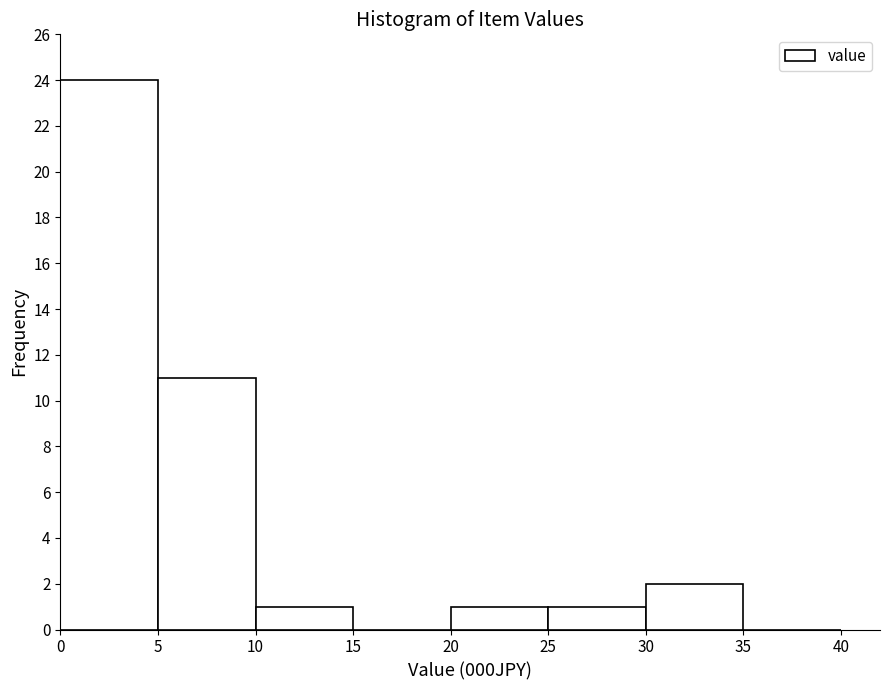

Over which range of the x-axis is the bar tallest?

0 to 5